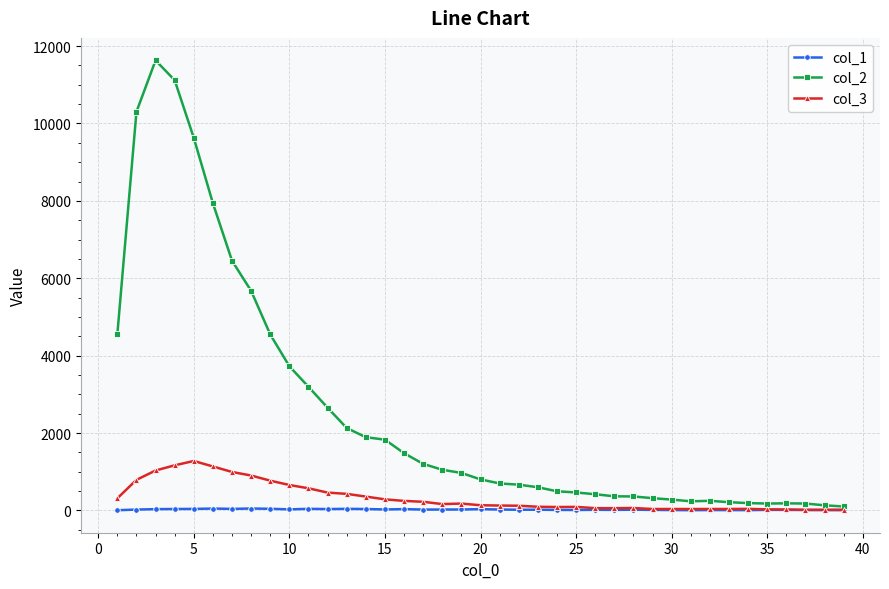

Which series has the largest range (max minus min)?

col_2